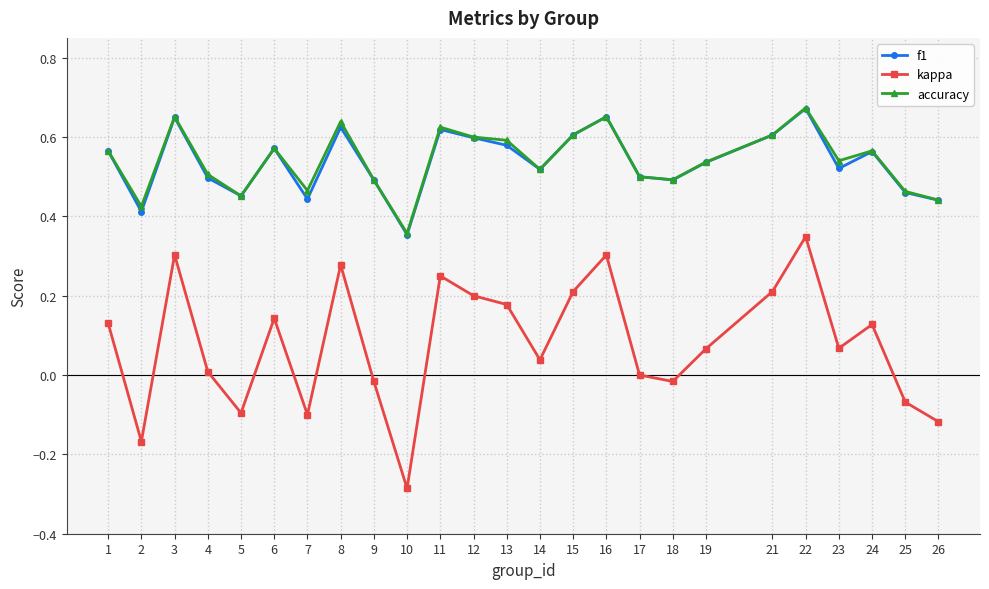

Which series changed the most between 6 and 18?

kappa